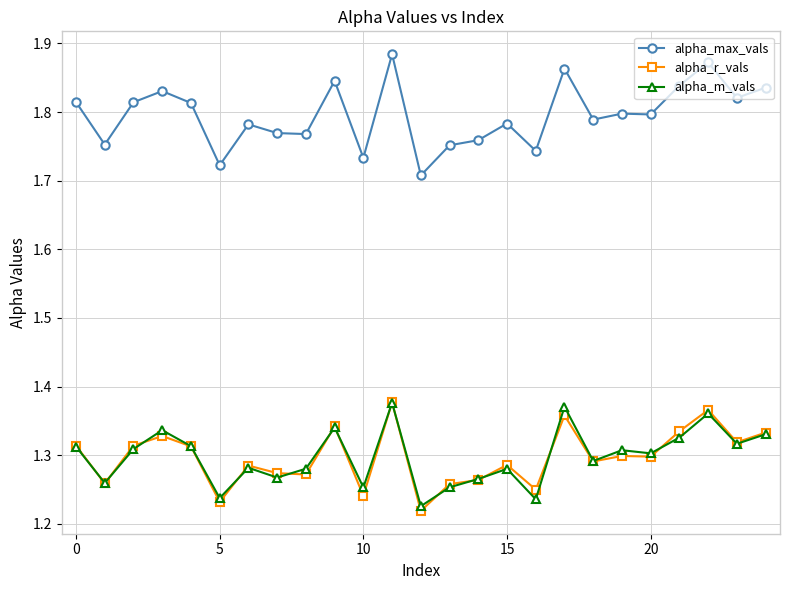

Which series has the largest range (max minus min)?

alpha_max_vals